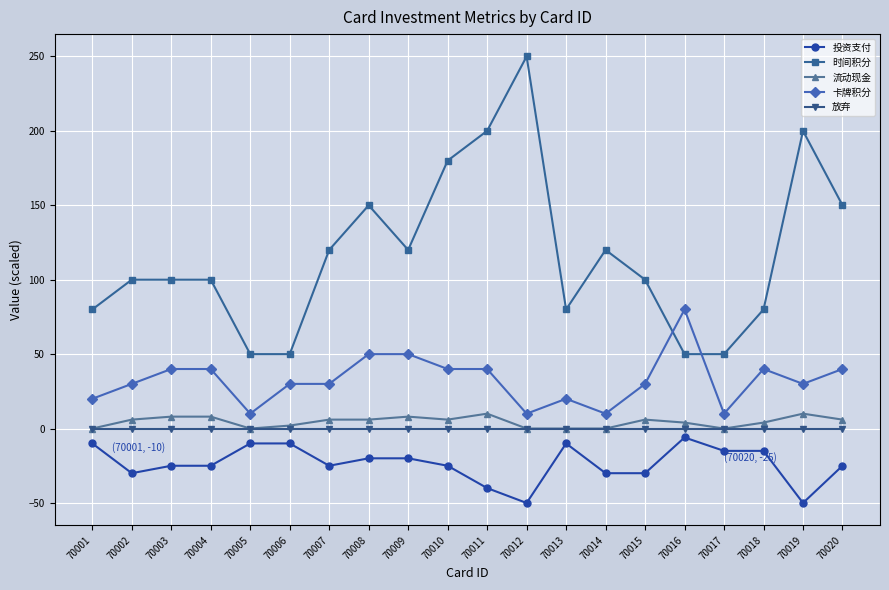

What is the value of the 卡牌积分 point at the 5th from the left?

10